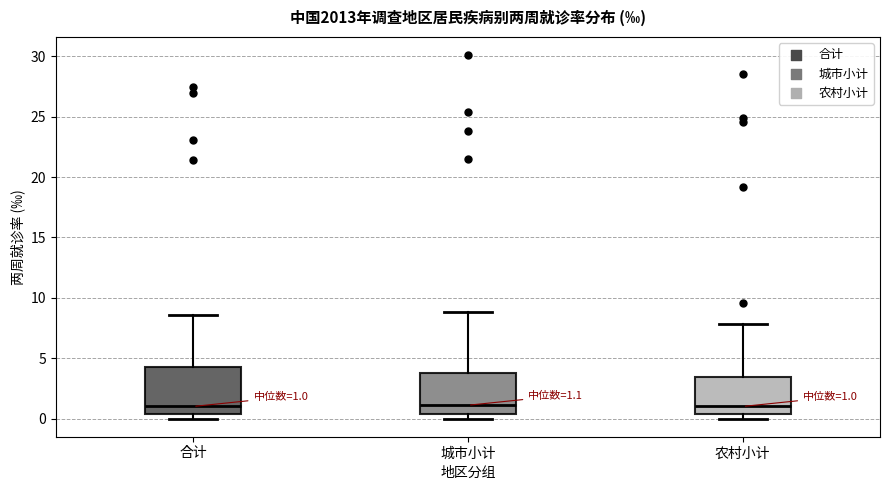

Which box is the tallest, from its lower edge to its upper edge?

合计